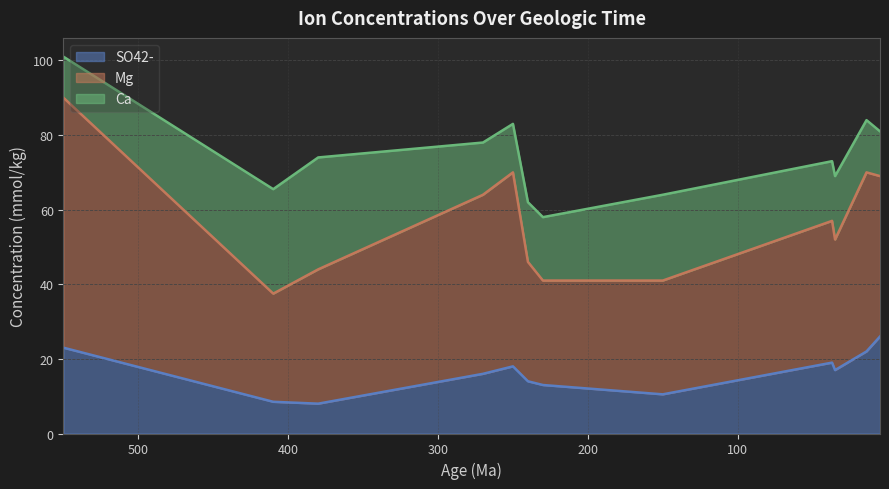

True or false: Ca and Mg cross at least once.

False